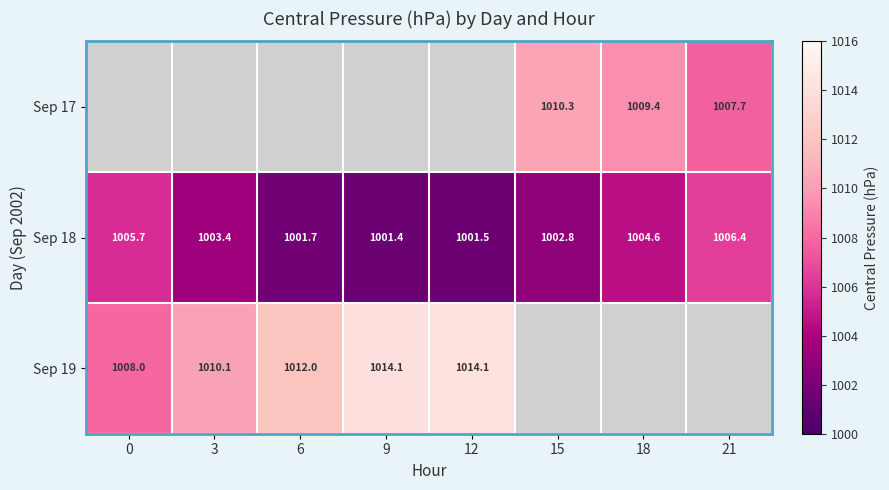

Is the value of Sep 19 at 0 greater than the value of Sep 17 at 21?

Yes